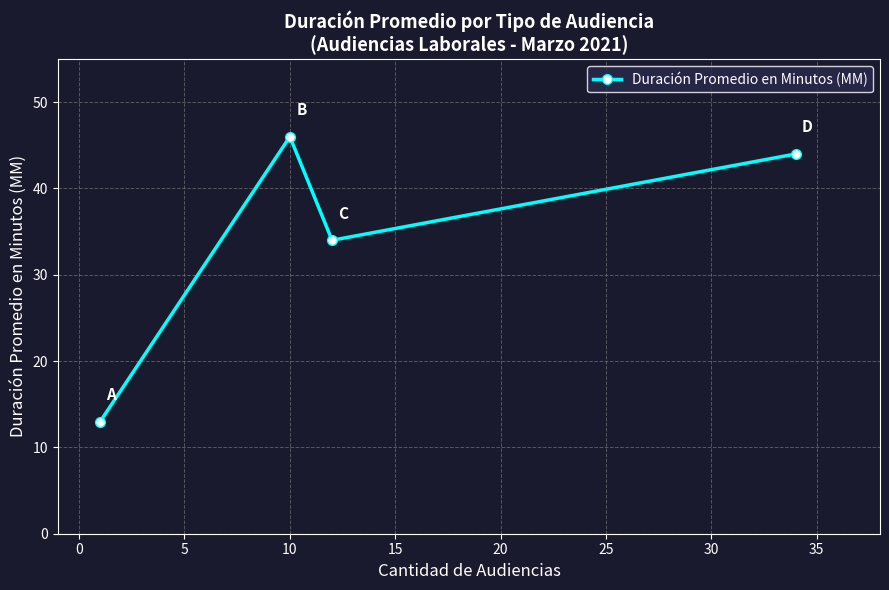

True or false: there are more than 0 points higher than both neighbors.

True